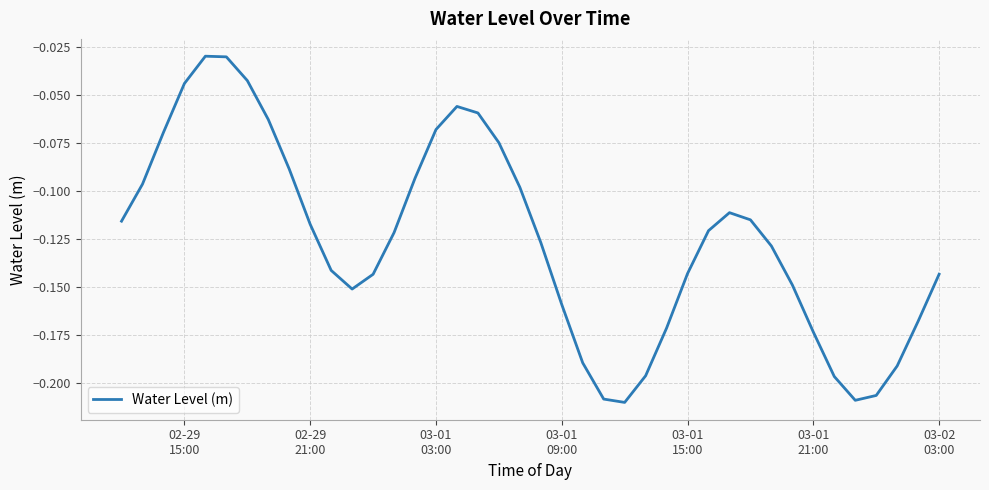

What is the average value?

-0.1